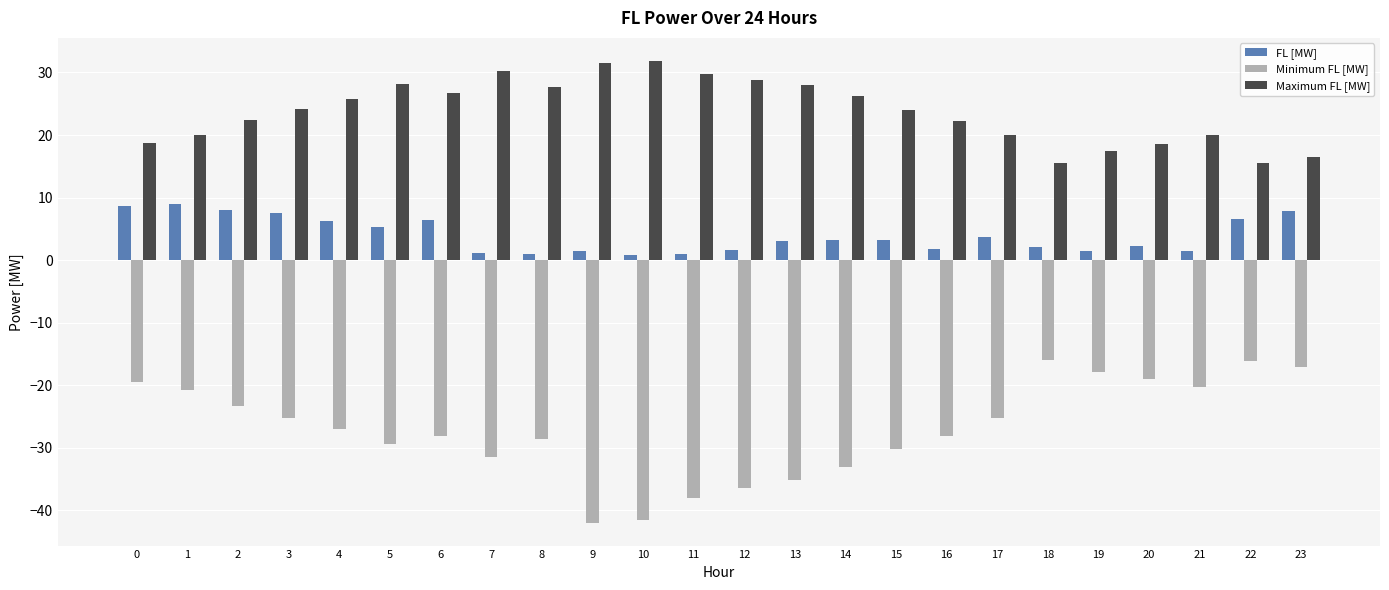

What is the value of the Minimum FL [MW] bar at the 3rd from the left?

-23.4